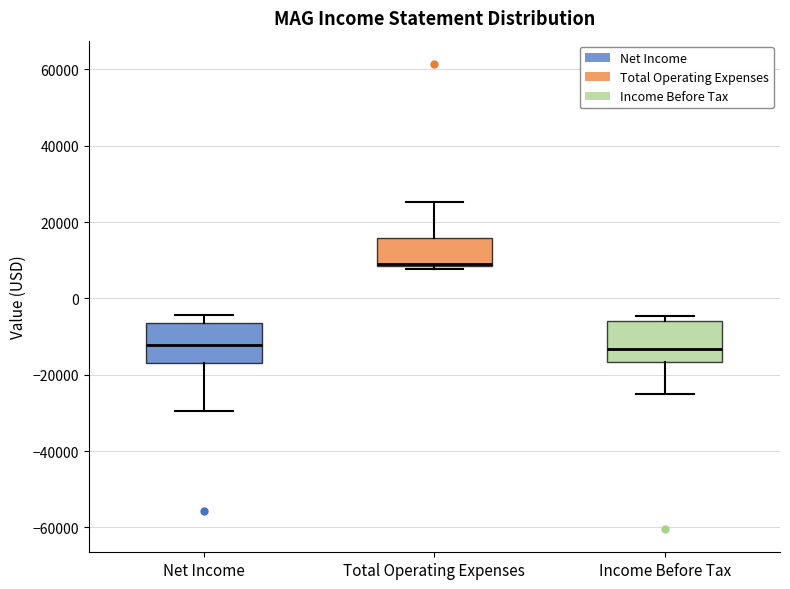

Reading left to right, read every box against the y-axis: the position of its median line, the range the box covers, and the ends of its whiskers. The values are not printed on the chart, so give them approximately, as read against the axis.

Net Income: median -12000, box -16000 to -6000, whiskers -30000 to -4000
Total Operating Expenses: median 8000 (drawn on the box's lower edge), box 8000 to 16000, whiskers 8000 (just below the box's lower edge) to 26000
Income Before Tax: median -14000, box -16000 to -6000, whiskers -26000 to -4000